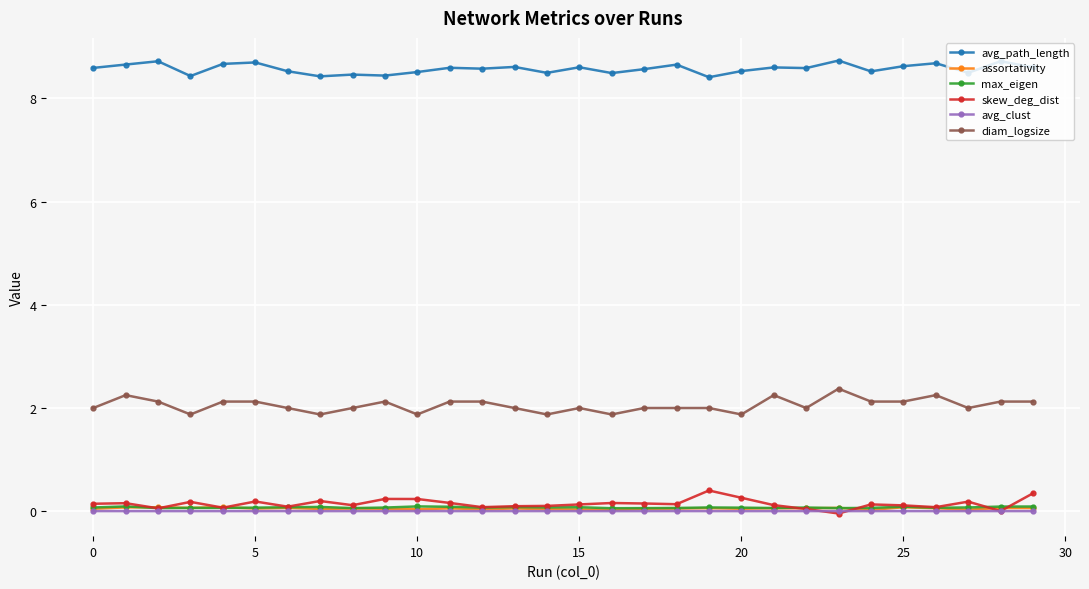

What is the value of the avg_path_length point at the 15th from the left?

8.5